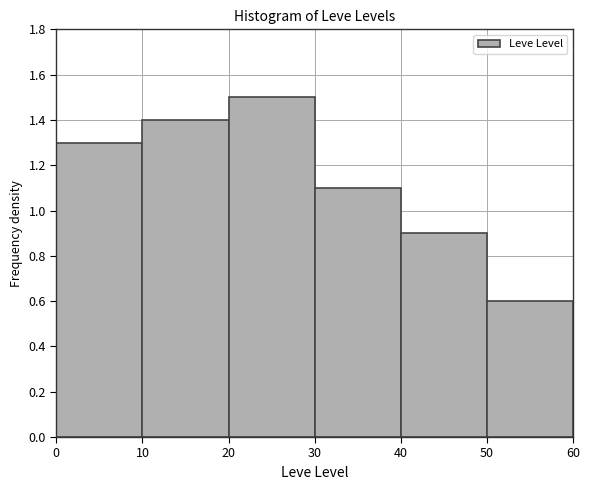

How tall is the bar that spans 40 to 50 on the x-axis? The values are not printed on the chart, so give them approximately, as read against the axis.

0.9